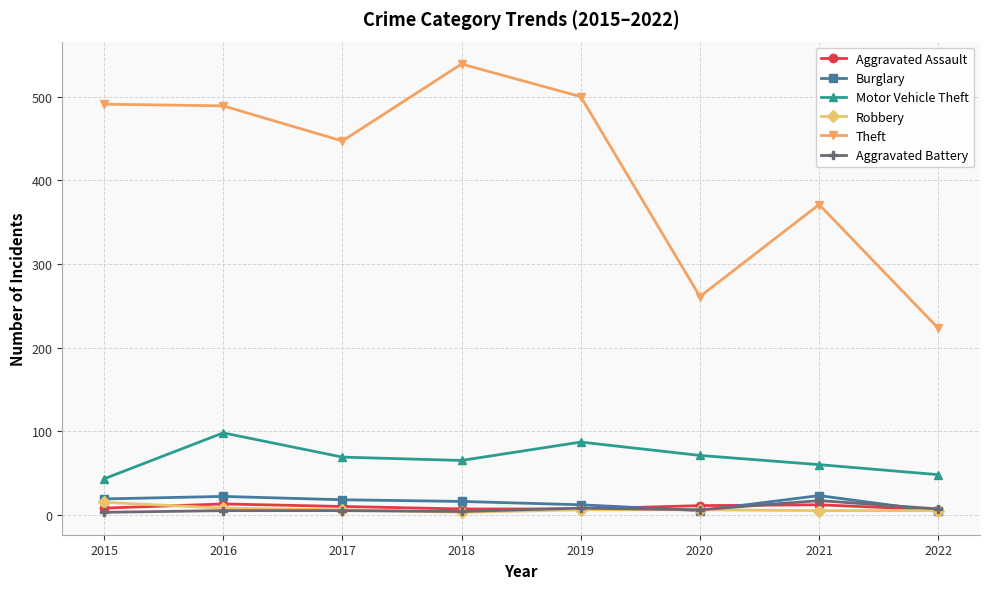

What is the maximum value shown in the chart?

539